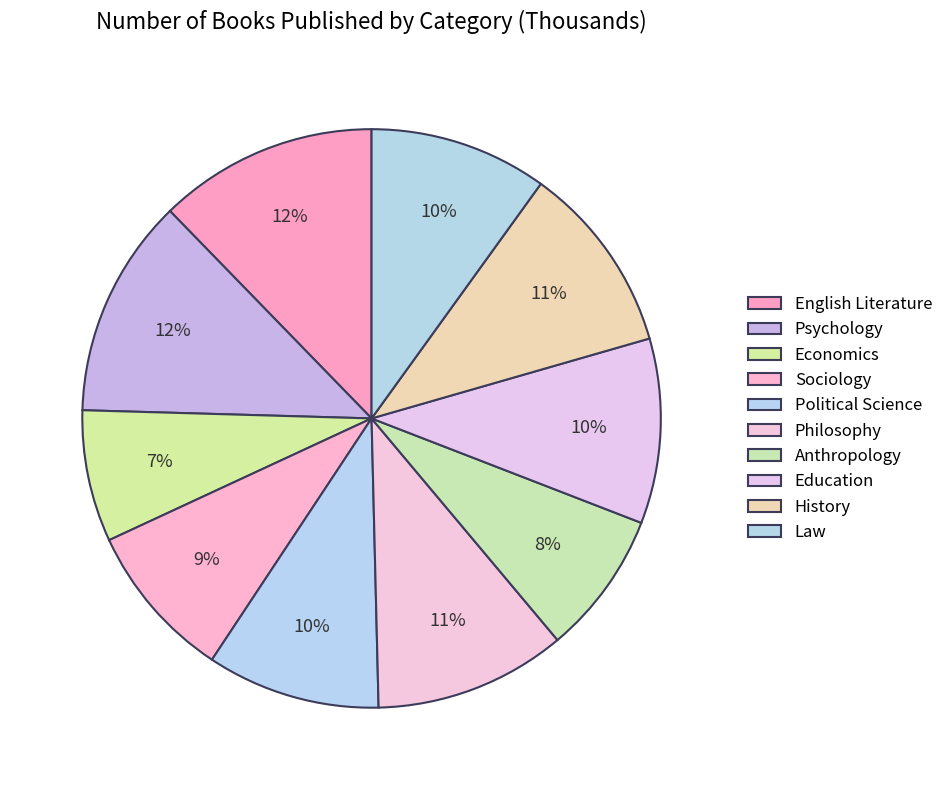

How many slices are in this pie chart?

10